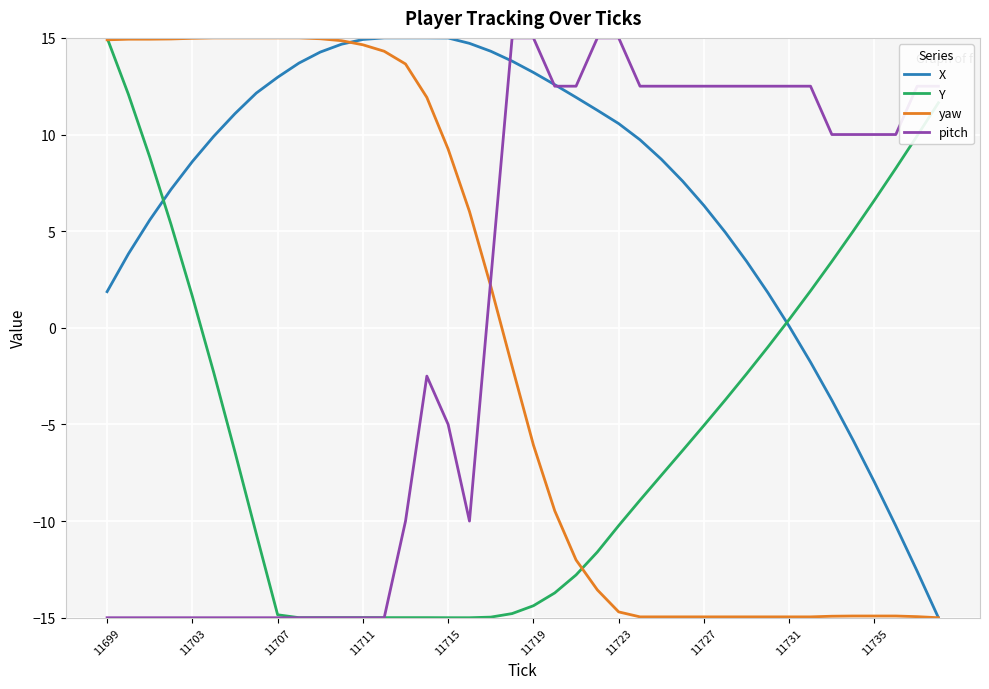

How many values in the yaw series are below -1?

21